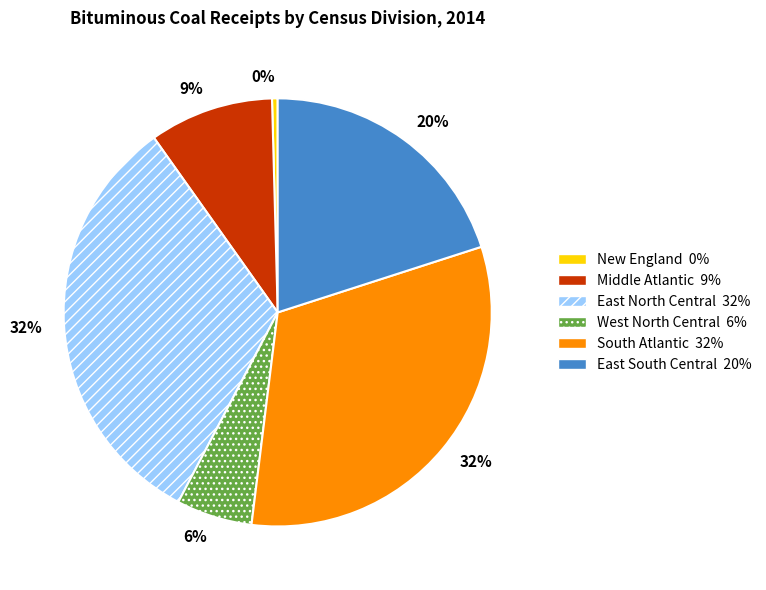

Is it true that East North Central is 18% of the pie?

False